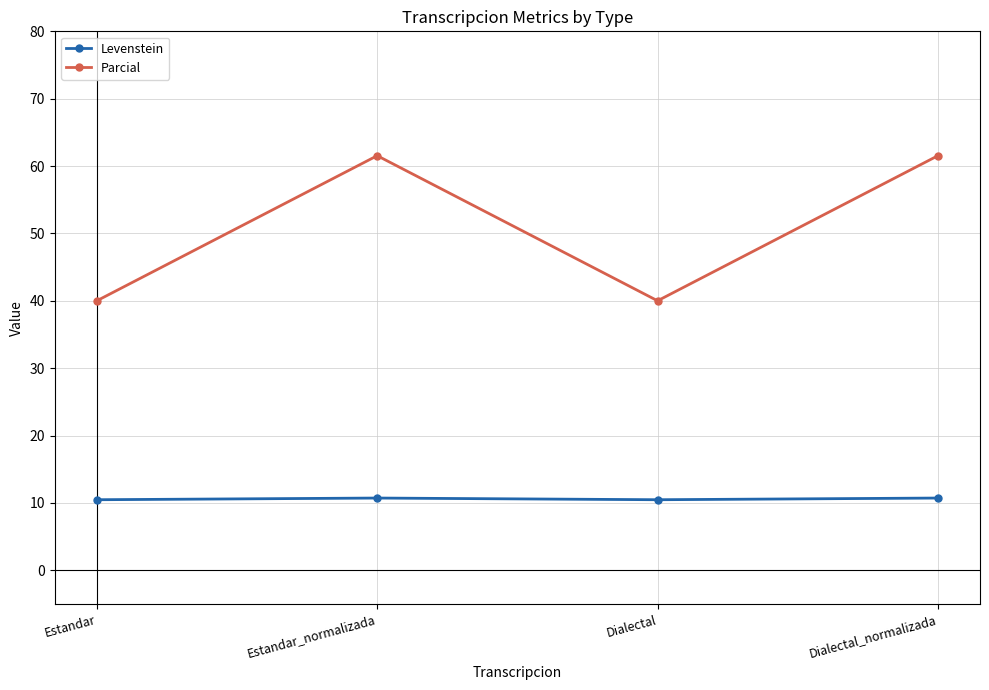

The value of Parcial at Dialectal_normalizada is 61.5. True or false?

True